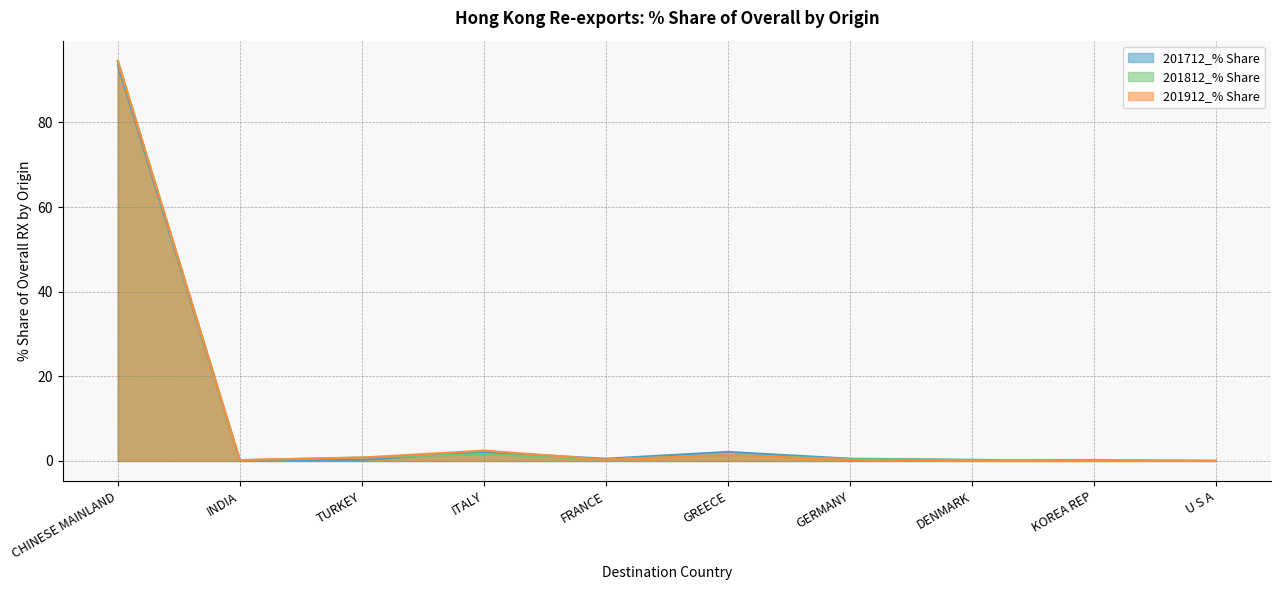

What is the label of the 7th point from the left?

GERMANY